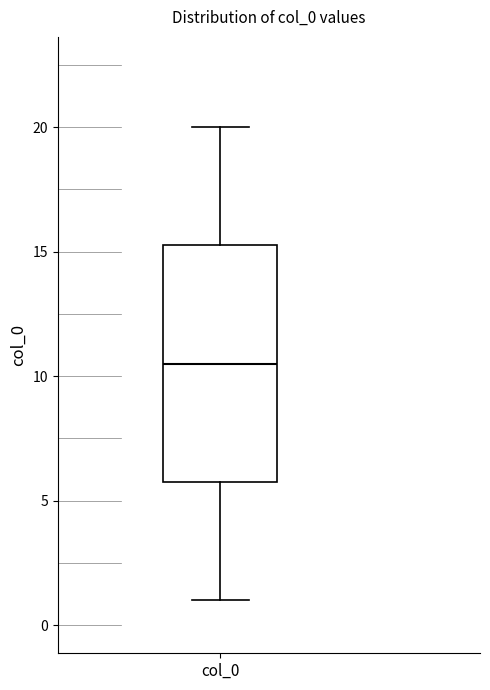

Where does the lower whisker of the box for col_0 end on the y-axis? The values are not printed on the chart, so give them approximately, as read against the axis.

1.0